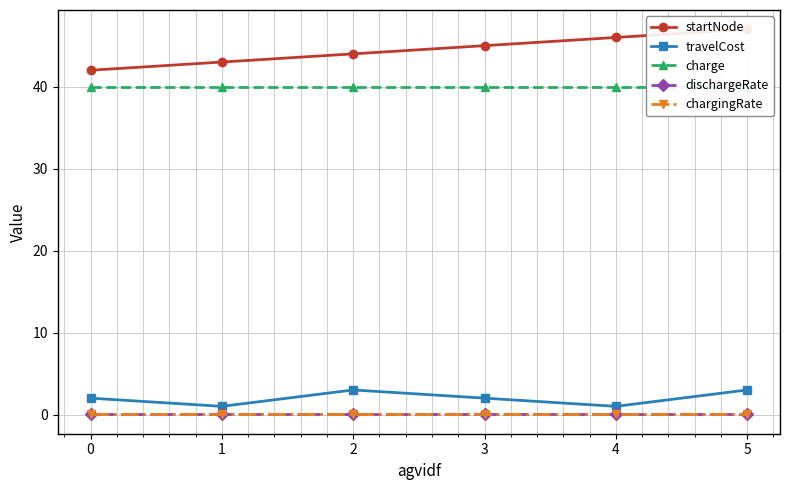

How many lines are shown in the chart?

5